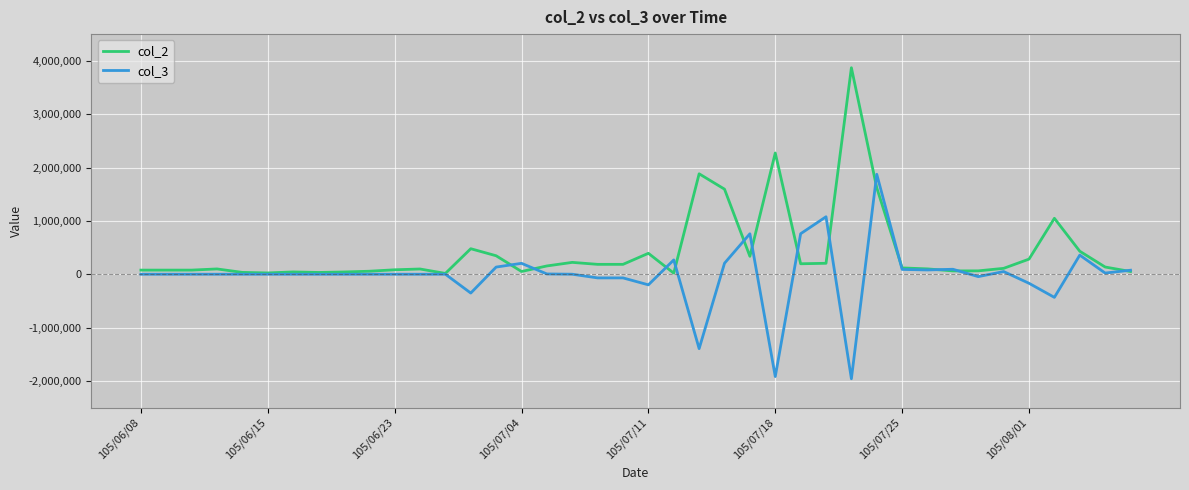

What is the smallest value displayed?

-1959000